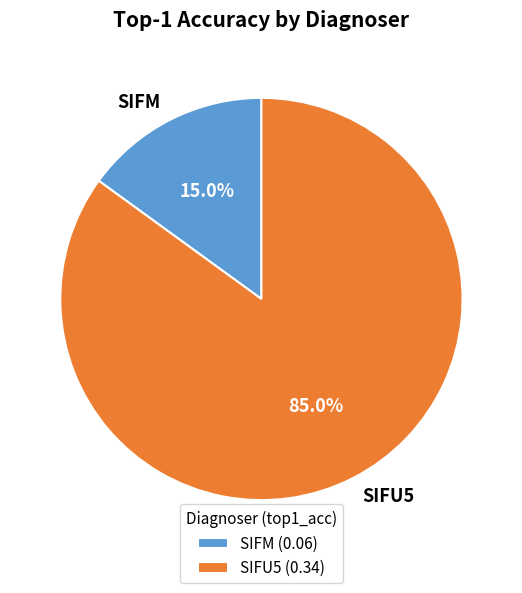

To the nearest percent, what portion does SIFU5 represent?

85%